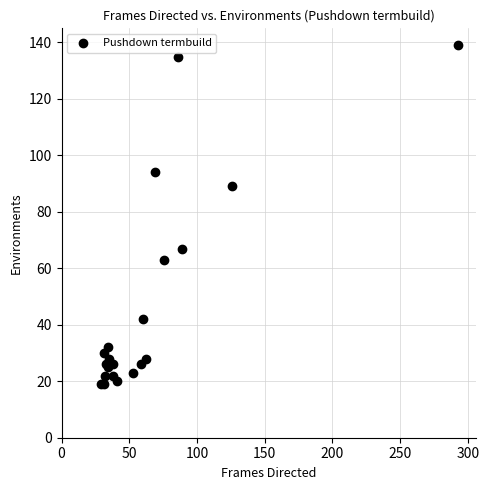

What Y value in the scatter plot is closest to 79?

89